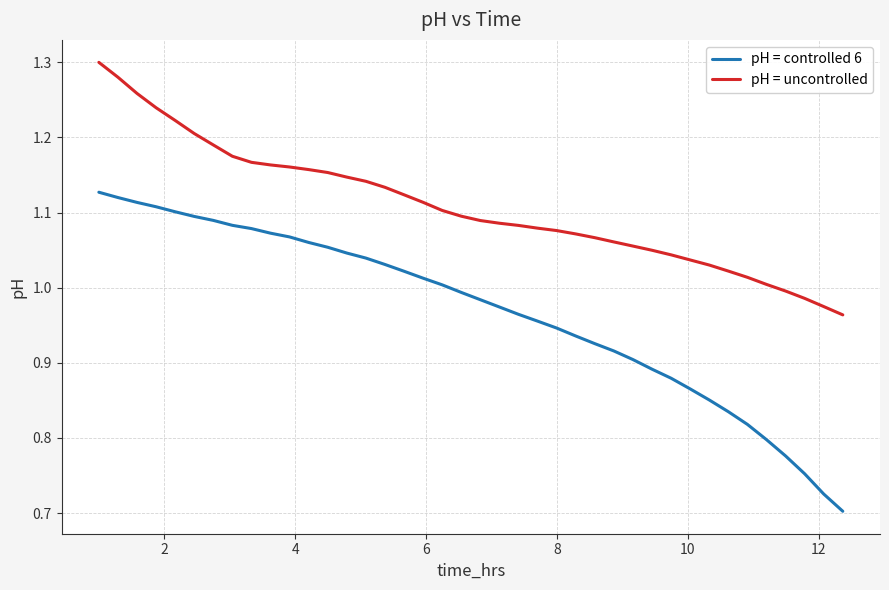

Which series has the largest total across all categories?

pH = uncontrolled